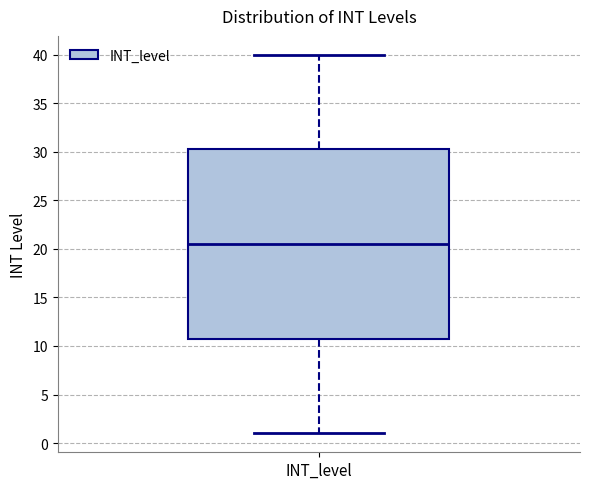

Read this box plot against the y-axis: the position of the median line, the range covered by the box, and the ends of both whiskers. The values are not printed on the chart, so give them approximately, as read against the axis.

median 20.5, box 11.0 to 30.5, whiskers 1.0 to 40.0